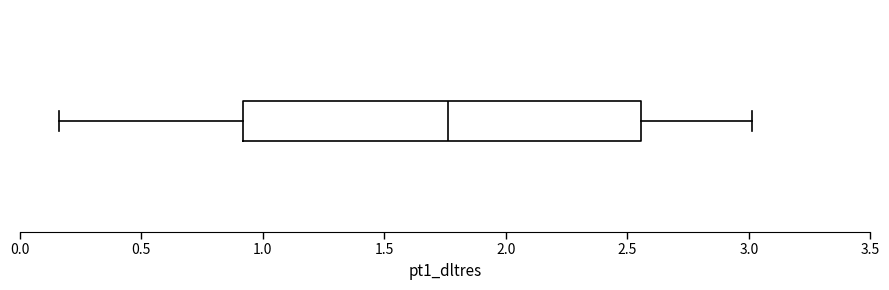

Transcribe this box plot: give where the median line is, the range the box spans, and where the two whiskers end, as read against the x-axis. The values are not printed on the chart, so give them approximately, as read against the axis.

median 1.75, box 0.90 to 2.55, whiskers 0.15 to 3.00